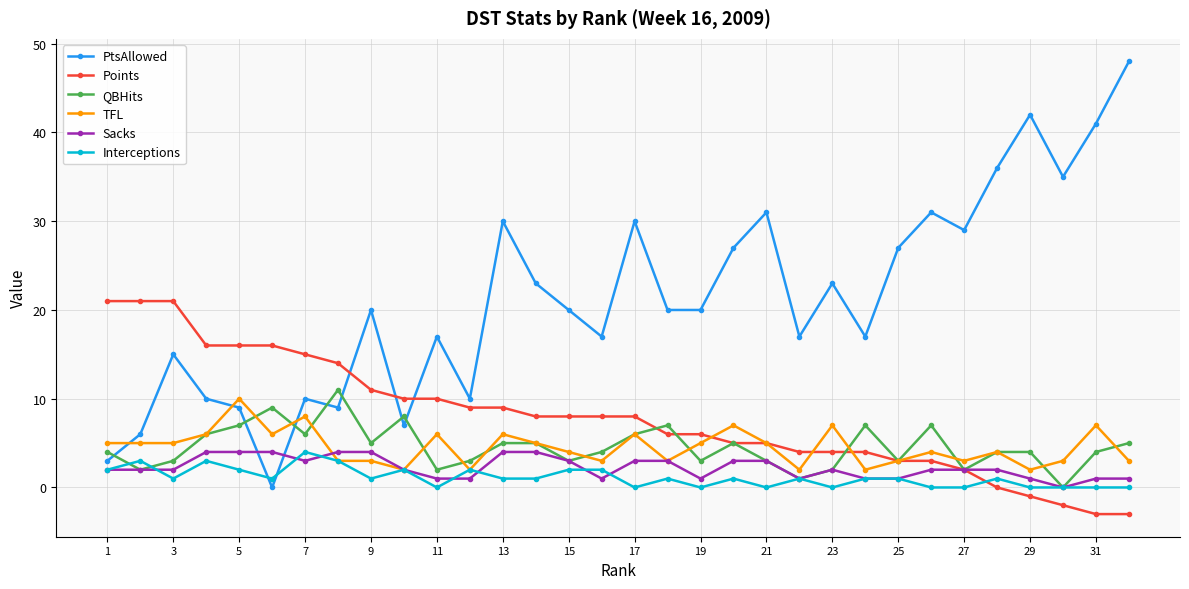

Which series has the largest range (max minus min)?

PtsAllowed